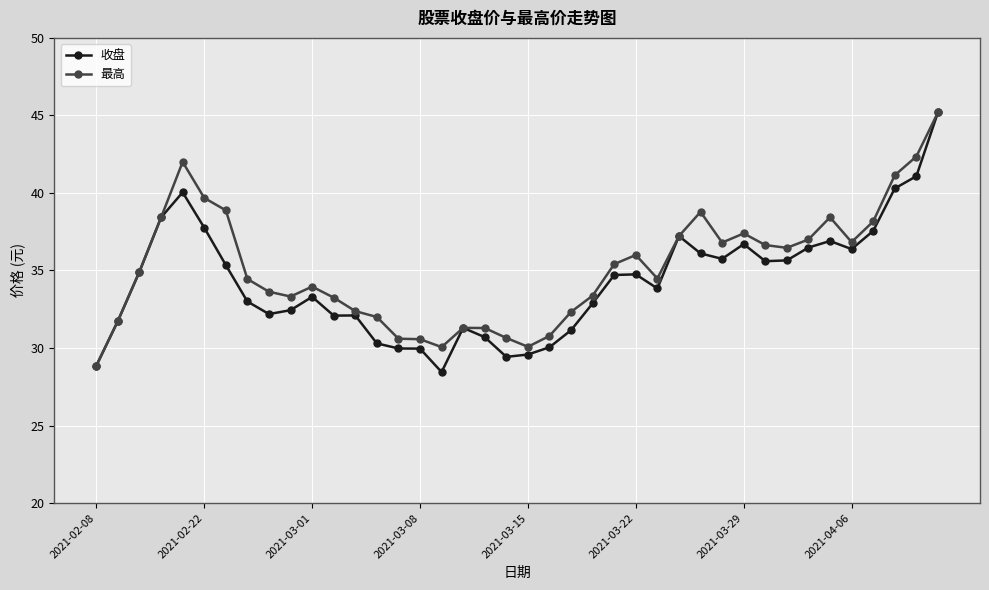

At how many categories does at least one series exceed 40?

4